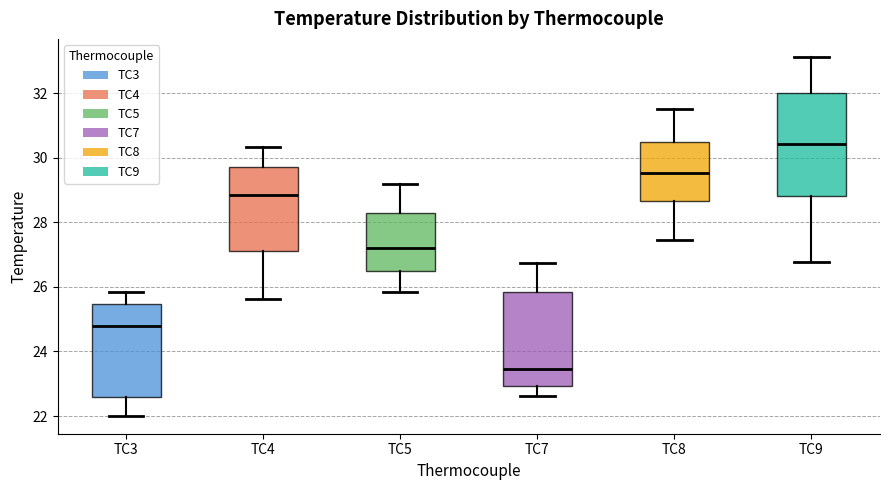

Reading left to right, transcribe this box plot: for each box, give where its median line is, the range the box spans, and where its two whiskers end, as read against the y-axis. The values are not printed on the chart, so give them approximately, as read against the axis.

TC3: median 24.8, box 22.6 to 25.4, whiskers 22.0 to 25.8
TC4: median 28.8, box 27.2 to 29.6, whiskers 25.6 to 30.4
TC5: median 27.2, box 26.4 to 28.2, whiskers 25.8 to 29.2
TC7: median 23.4, box 23.0 to 25.8, whiskers 22.6 to 26.8
TC8: median 29.6, box 28.6 to 30.4, whiskers 27.4 to 31.6
TC9: median 30.4, box 28.8 to 32.0, whiskers 26.8 to 33.2